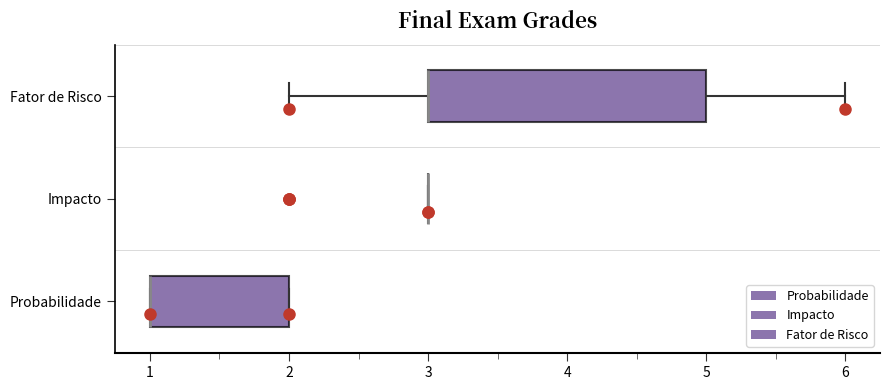

Which box is the widest, from its left edge to its right edge?

Fator de Risco